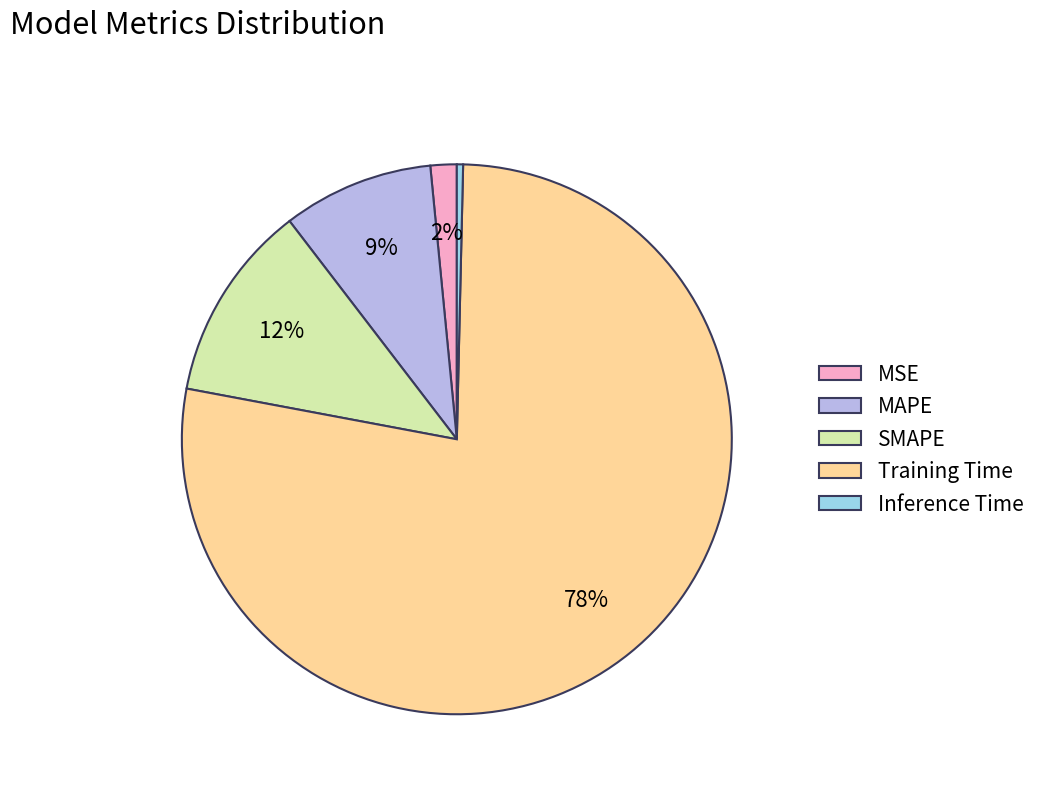

To the nearest percent, what portion does MSE represent?

2%